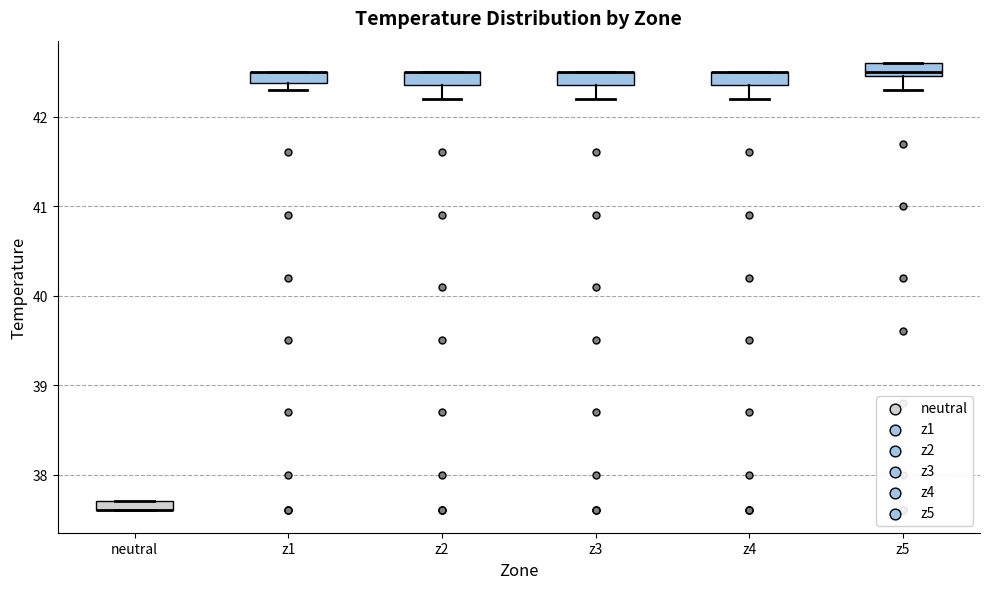

Where does the lower whisker of the box for z5 end on the y-axis? The values are not printed on the chart, so give them approximately, as read against the axis.

42.3